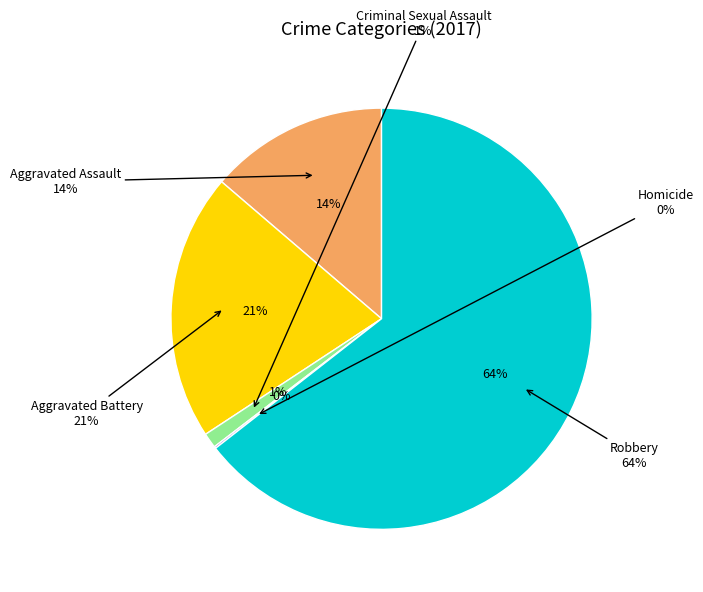

How many segments does this pie chart have?

5